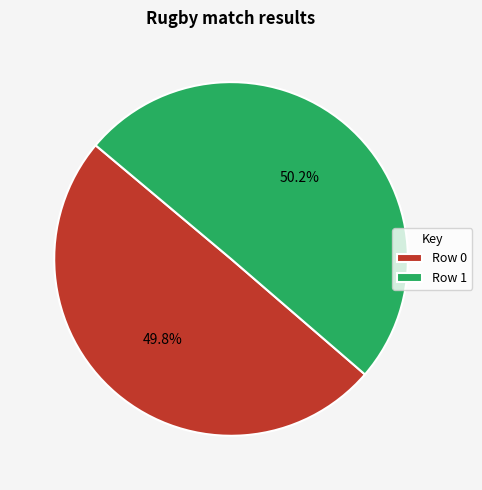

Is there a majority slice in this chart?

Yes